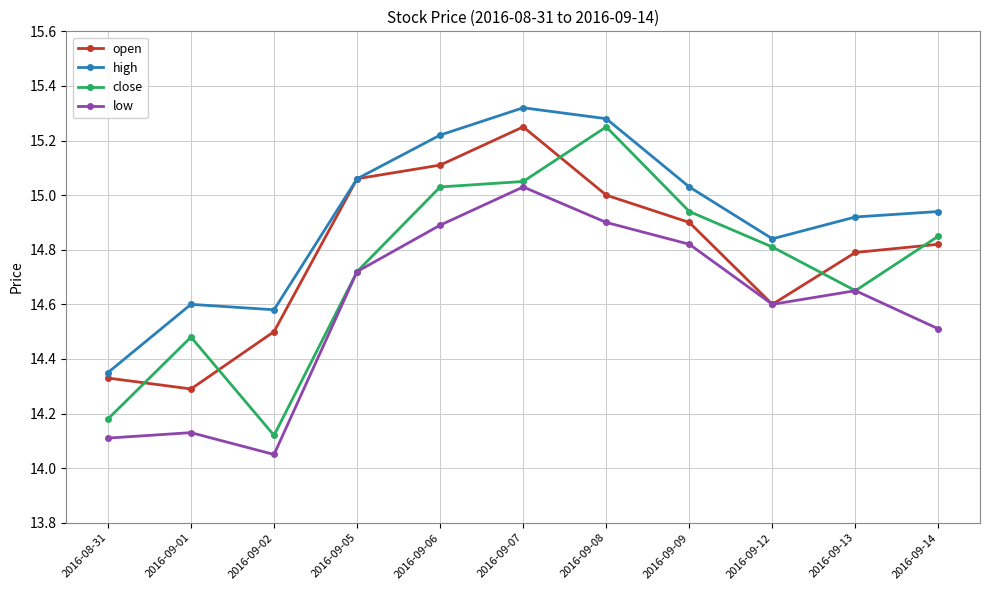

True or false: high and low intersect in this chart.

False